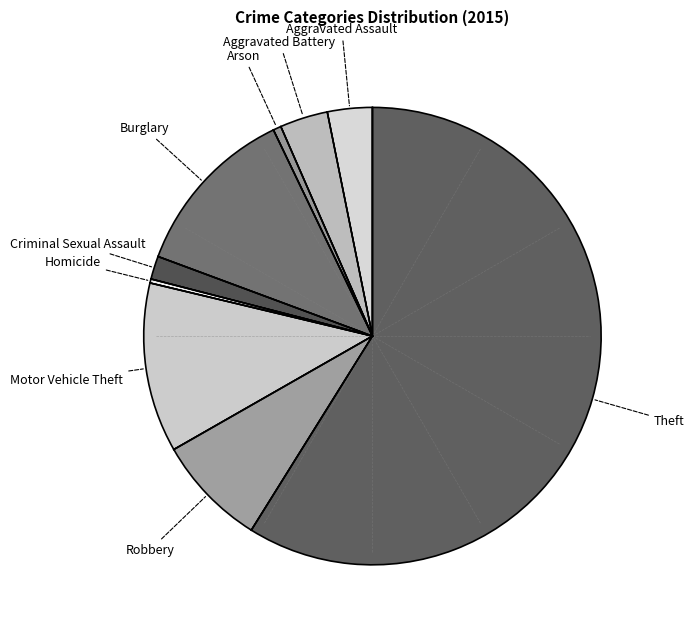

How many slices are in this pie chart?

9